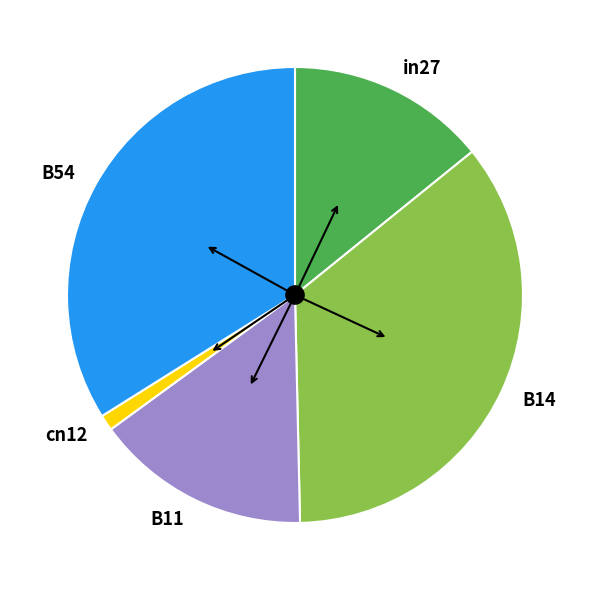

Which category has the smallest portion of the pie?

cn12